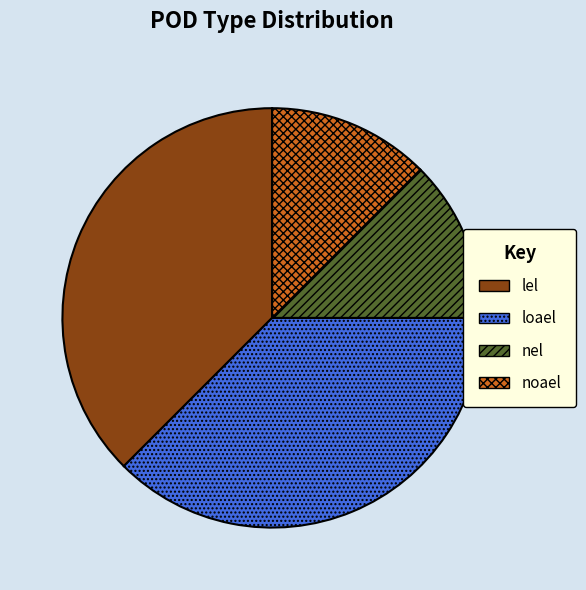

Does loael account for over 50% of the chart?

No